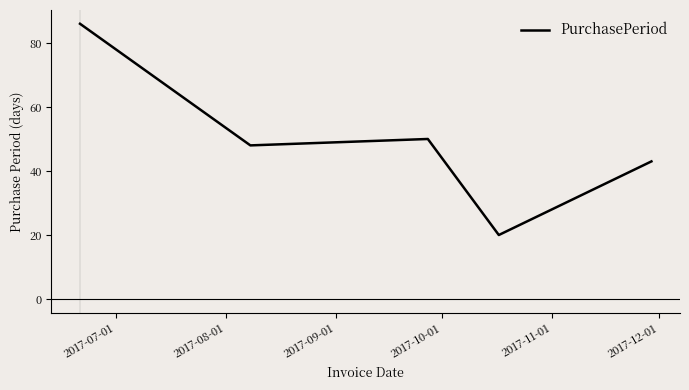

What is the greatest value displayed?

86